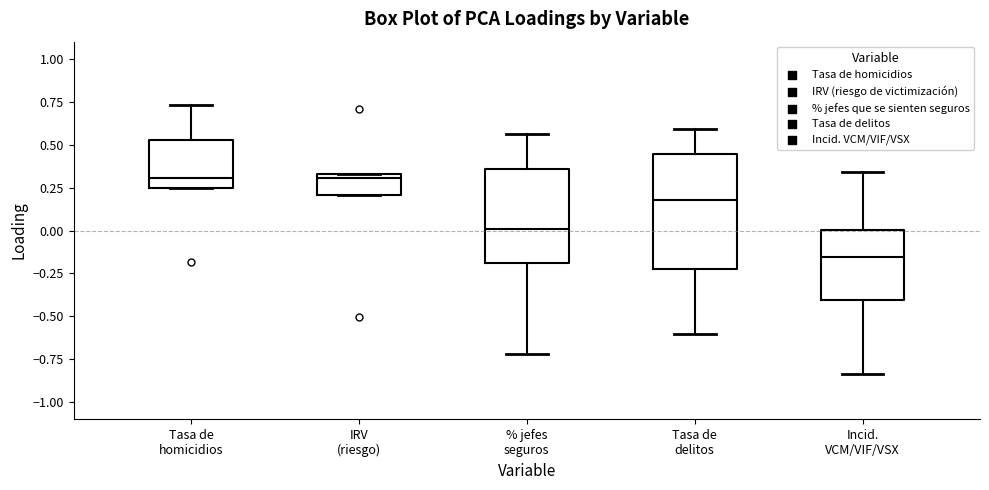

Where is the upper edge of the box for Tasa de delitos on the y-axis? The values are not printed on the chart, so give them approximately, as read against the axis.

0.45